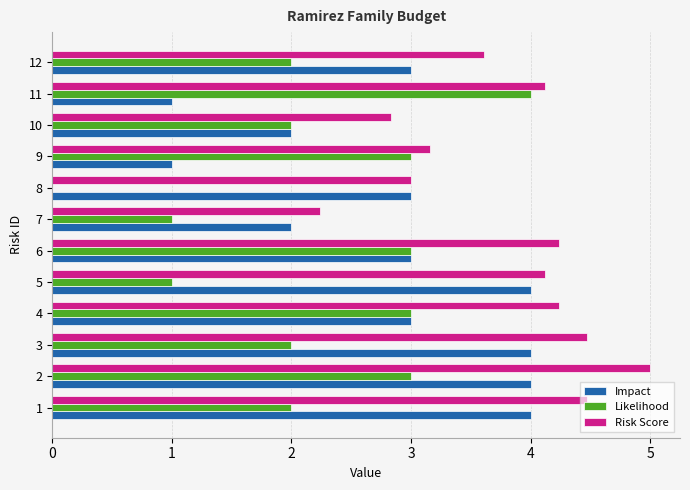

What is the highest value of the Risk Score series?

5.0